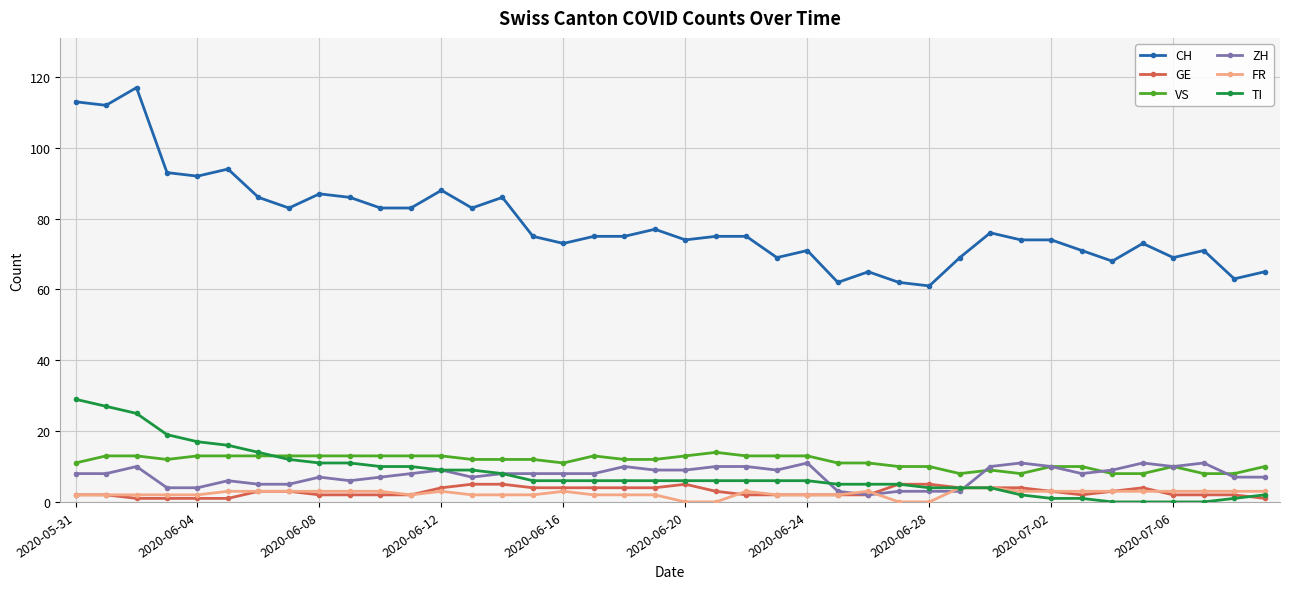

True or false: VS has more than 1 points higher than both neighbors.

True